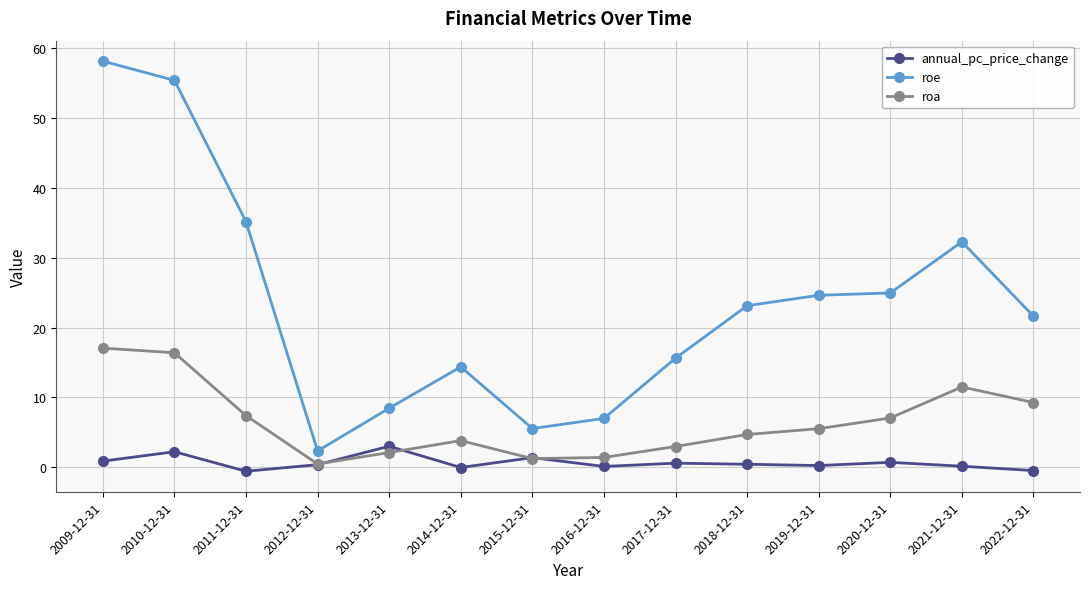

Is it true that roe equals 4.1 at 2016-12-31?

False